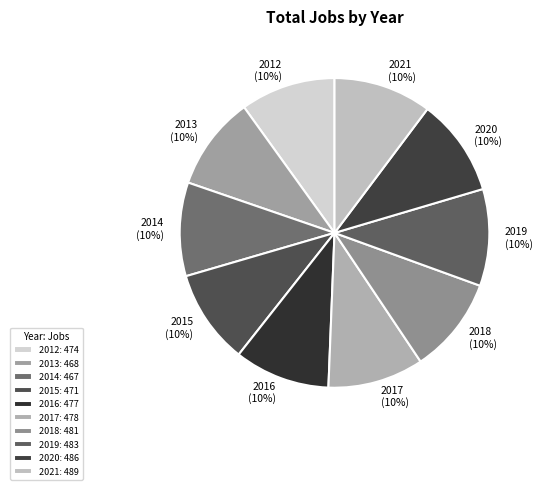

To the nearest percent, what is the average slice percentage?

10%